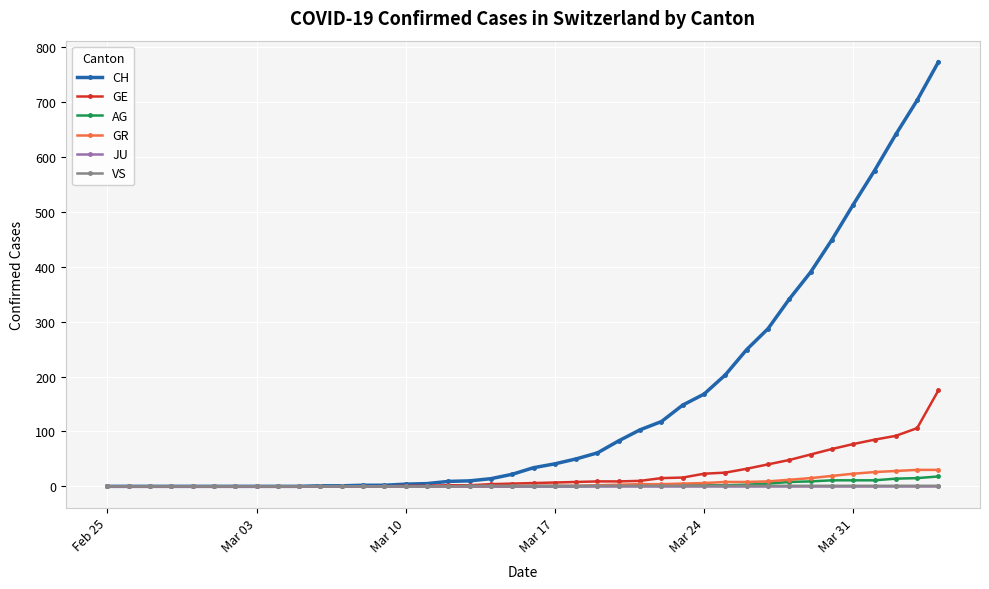

How many VS values are between 0 and 1?

40